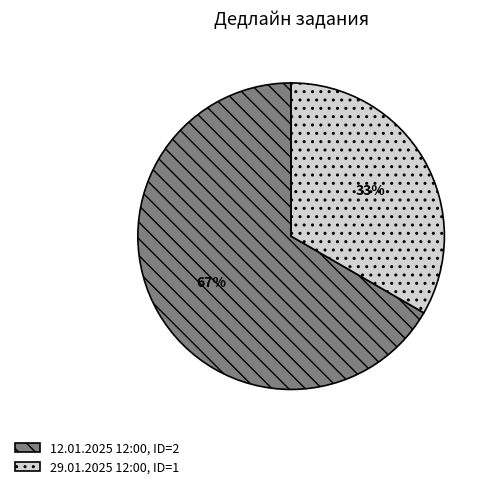

Between 12.01.2025 12:00 and 29.01.2025 12:00, which is larger?

12.01.2025 12:00